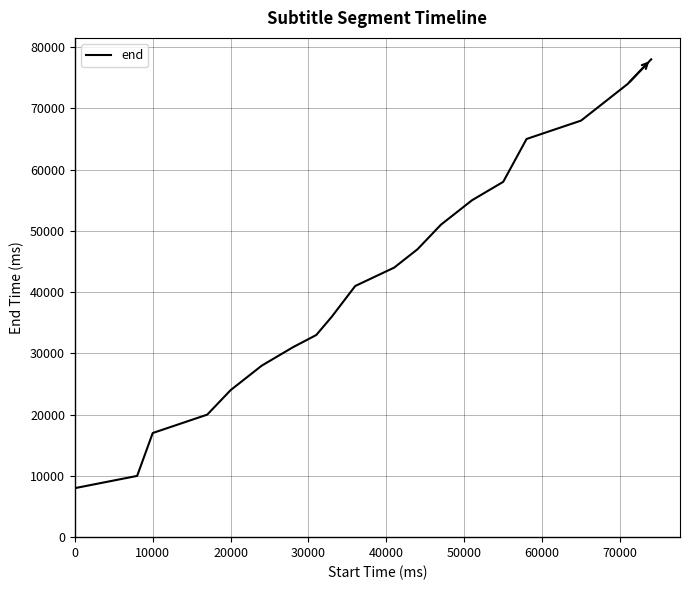

What is the greatest value displayed?

78000